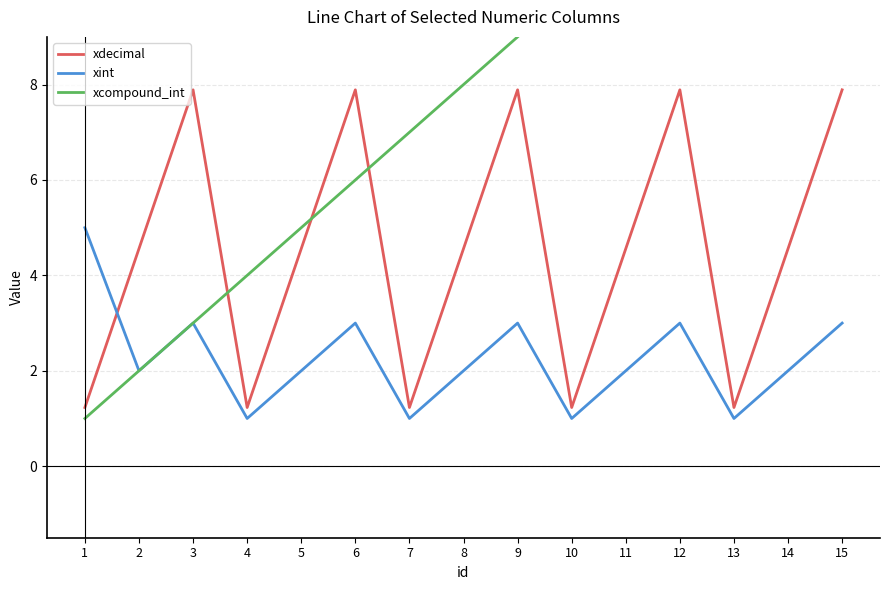

At which category is the sum across all series the highest?

15